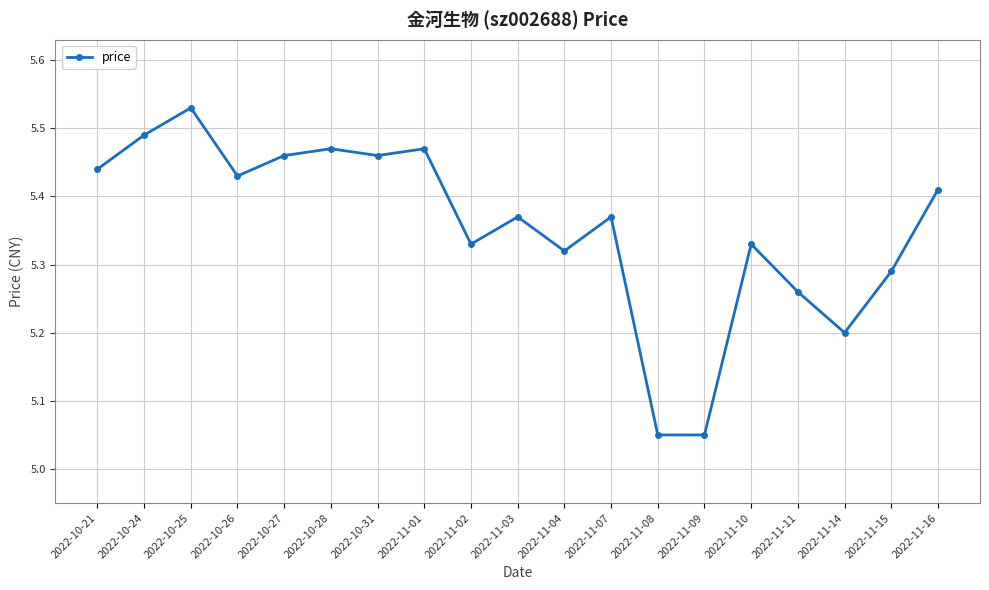

True or false: there are more than 1 points higher than both neighbors.

True